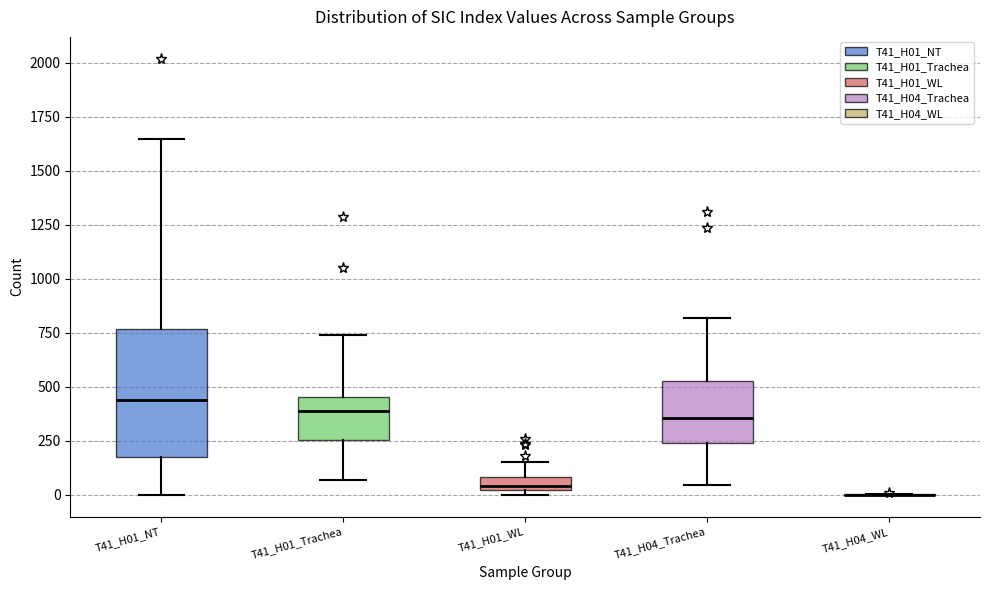

Comparing the boxes themselves (not the whiskers), which one is the tallest?

T41_H01_NT